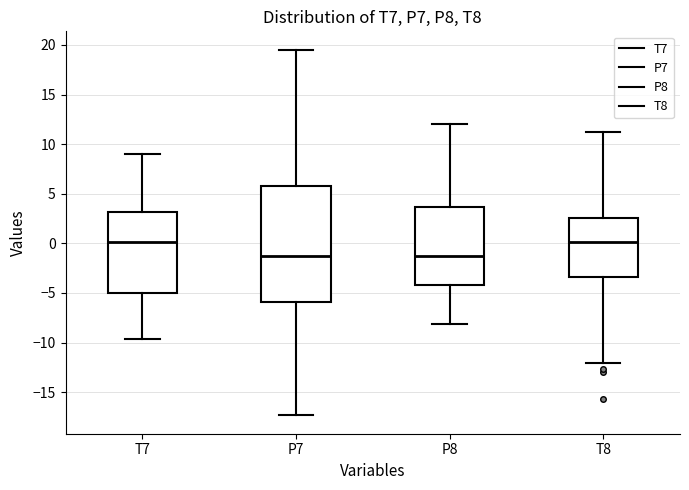

Reading left to right, read every box against the y-axis: the position of its median line, the range the box covers, and the ends of its whiskers. The values are not printed on the chart, so give them approximately, as read against the axis.

T7: median 0.0, box -5.0 to 3.0, whiskers -9.5 to 9.0
P7: median -1.5, box -6.0 to 6.0, whiskers -17.5 to 19.5
P8: median -1.5, box -4.0 to 3.5, whiskers -8.0 to 12.0
T8: median 0.0, box -3.5 to 2.5, whiskers -12.0 to 11.5